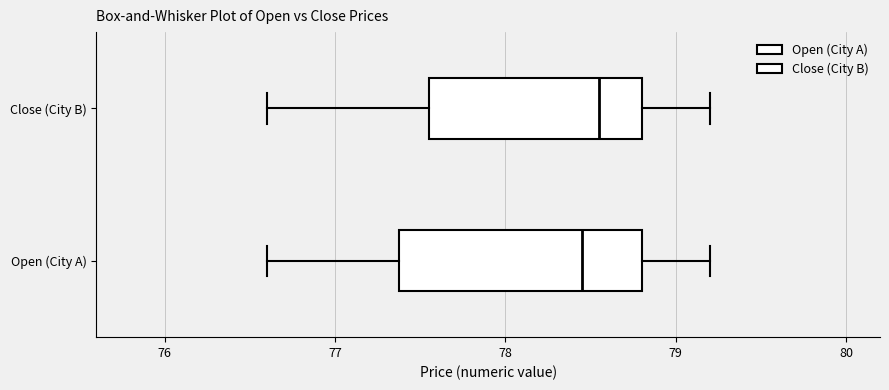

Where is the left edge of the box for Close (City B) on the x-axis? The values are not printed on the chart, so give them approximately, as read against the axis.

77.6